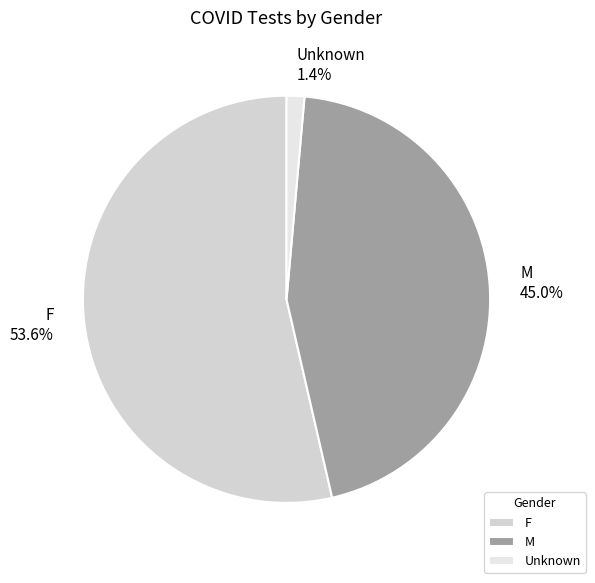

Between Unknown and F, which is larger?

F